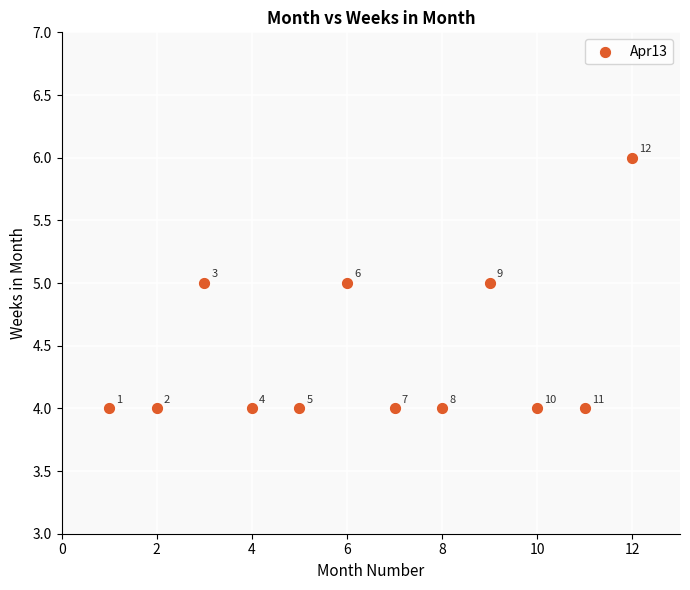

What Y value in the scatter plot is closest to 5?

5